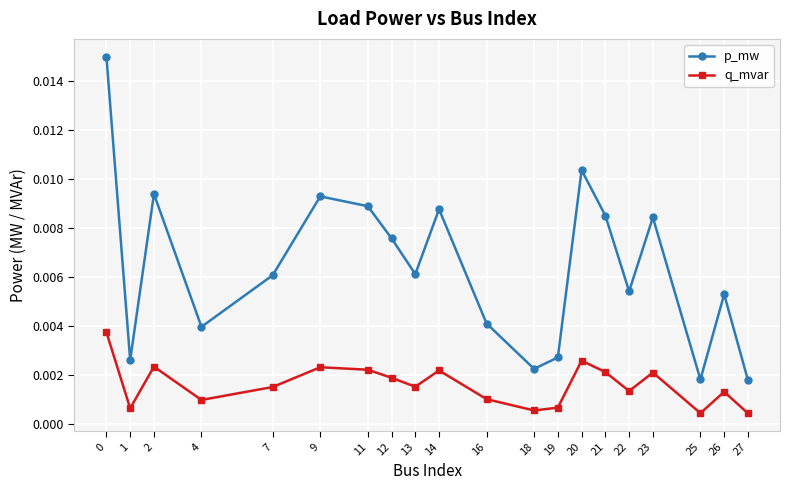

Between 0 and 20, which series saw the biggest shift?

p_mw